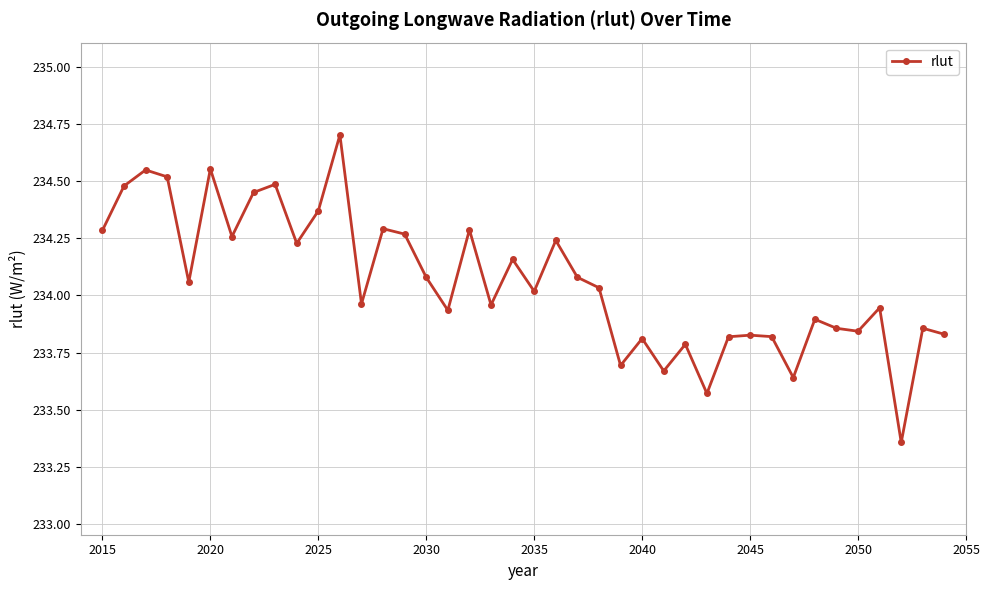

True or false: there are more than 2 points higher than both neighbors.

True